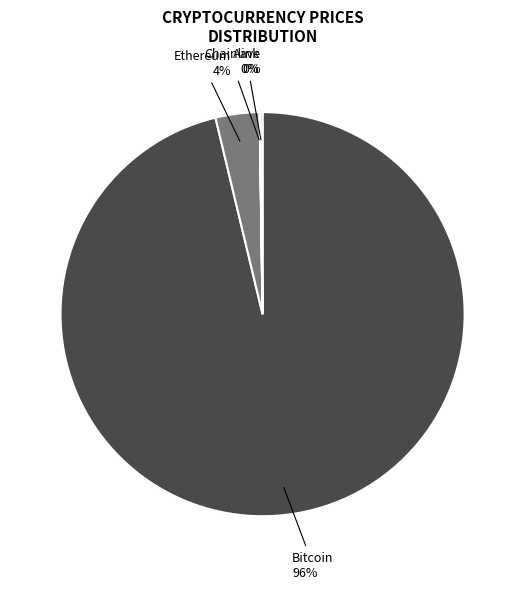

Which category has the biggest portion of the pie?

Bitcoin